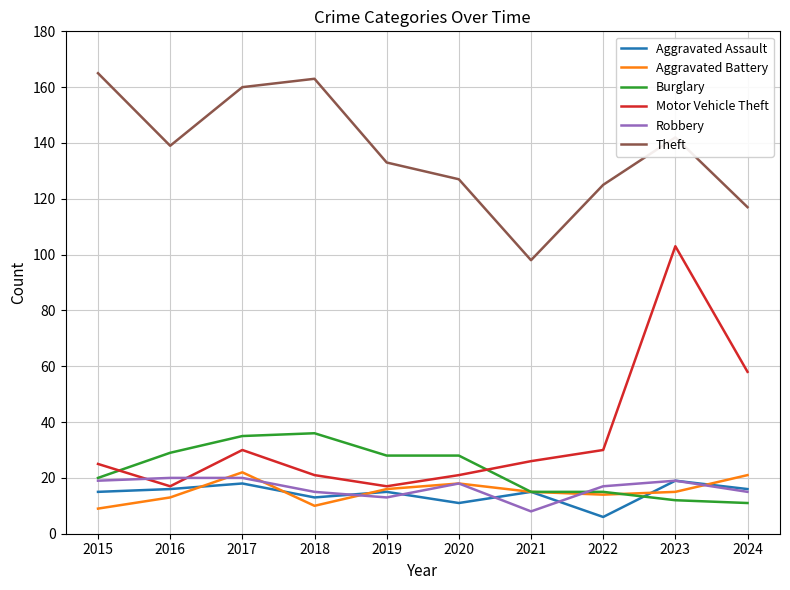

What is the sum of all Aggravated Assault values?

144